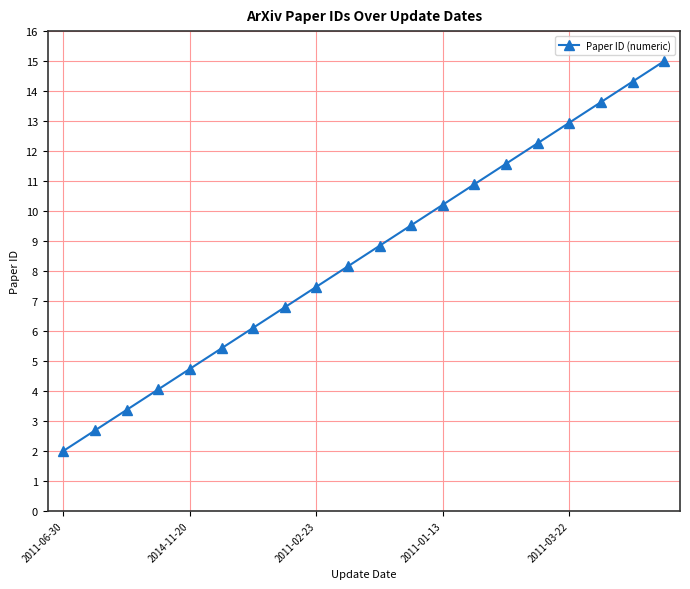

True or false: the data has more than 1 interior local peaks.

False